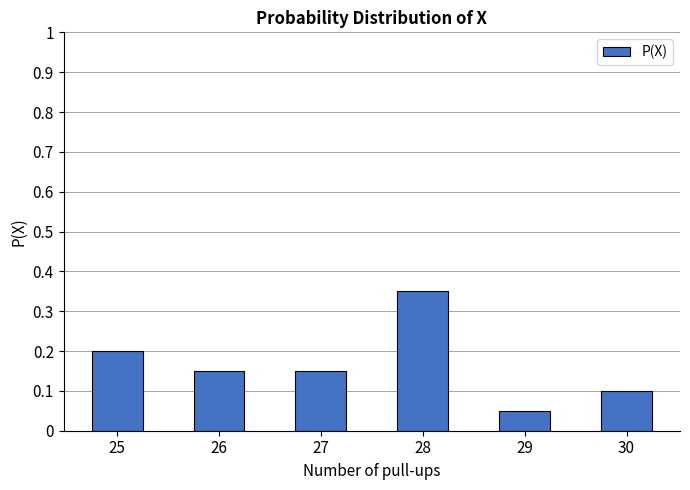

How many categories are shown in the chart?

6